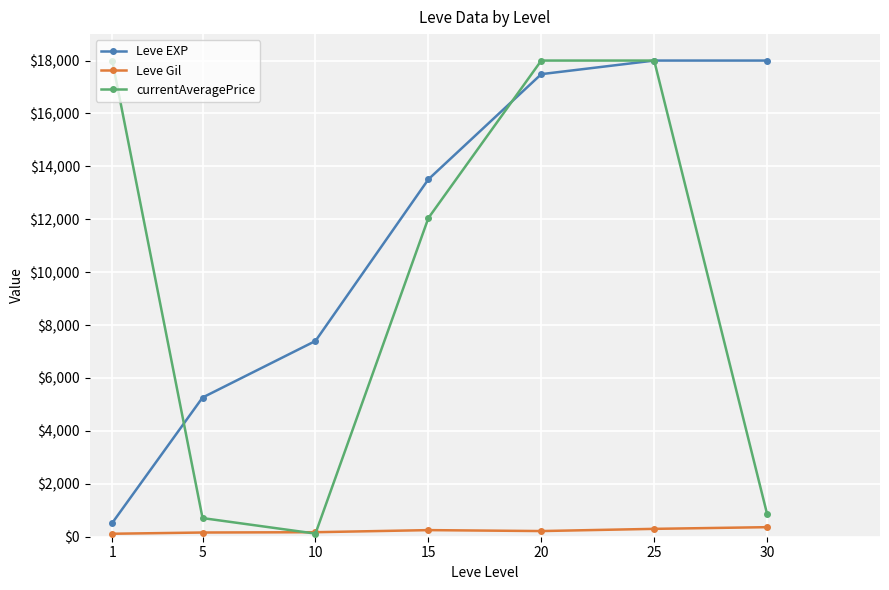

True or false: Leve EXP has more than 2 points higher than both neighbors.

False